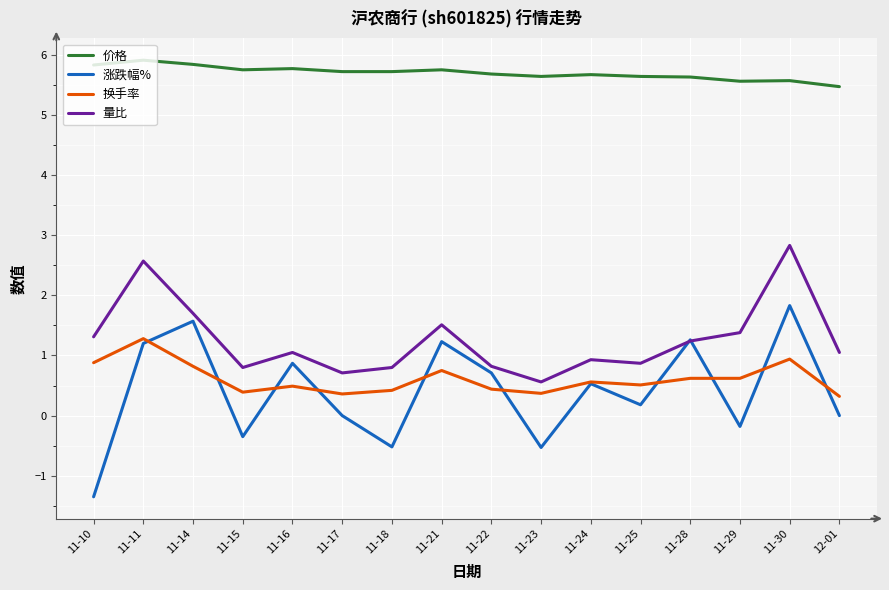

Is the value of 价格 at 11-22 greater than the value of 量比 at 11-25?

Yes